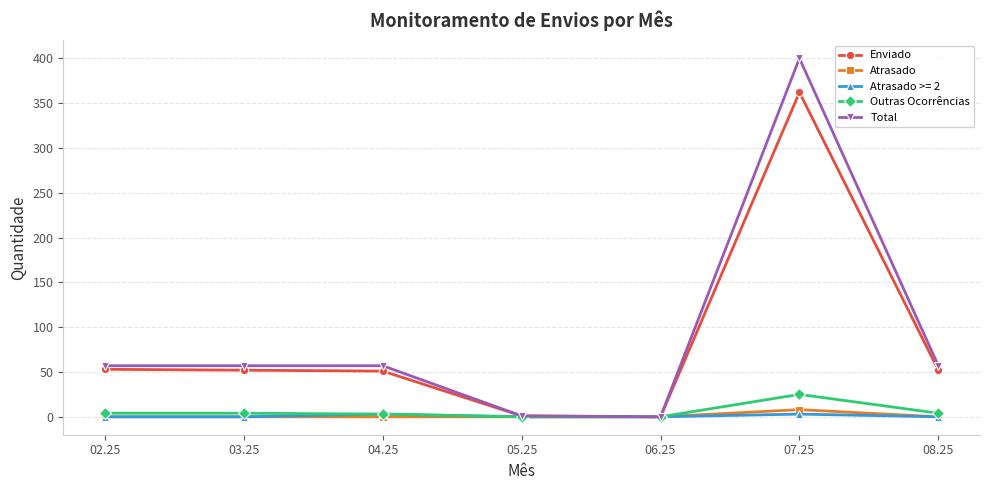

Which series changed the most between 02.25 and 06.25?

Total